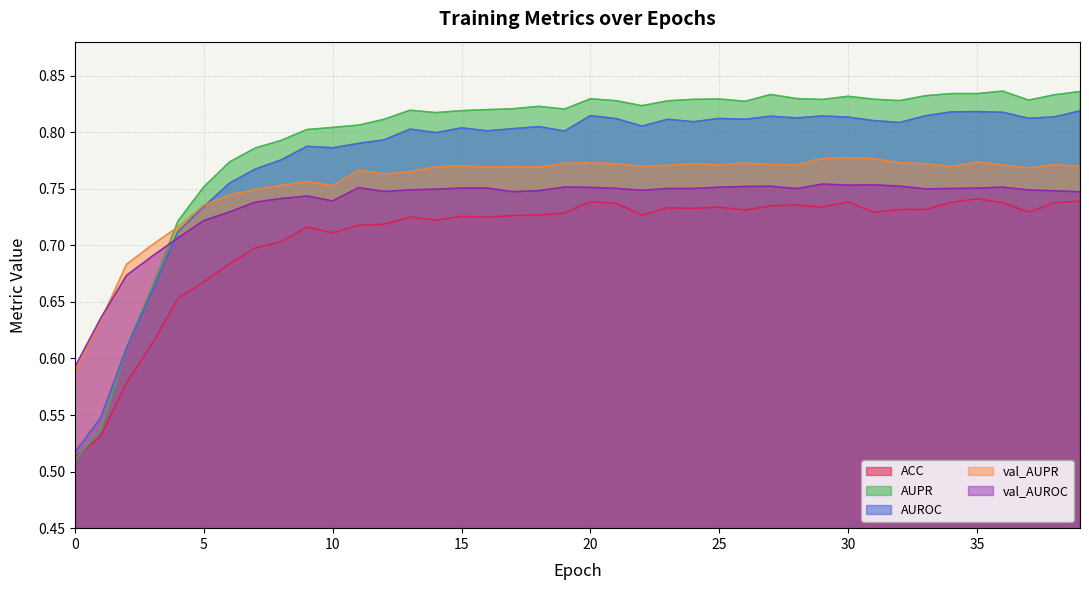

What is the difference between the second highest and minimum values in the val_AUROC series?

0.2